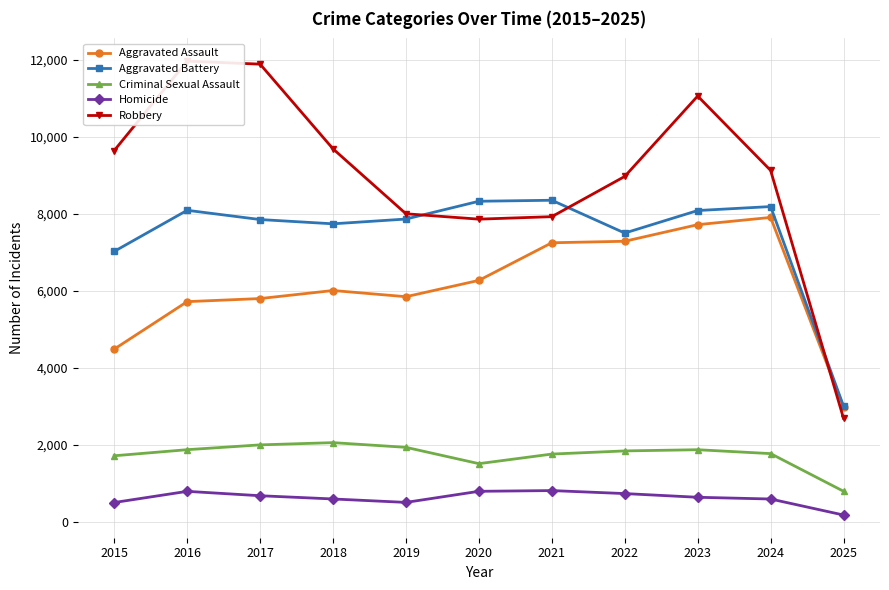

True or false: Aggravated Battery and Homicide intersect in this chart.

False